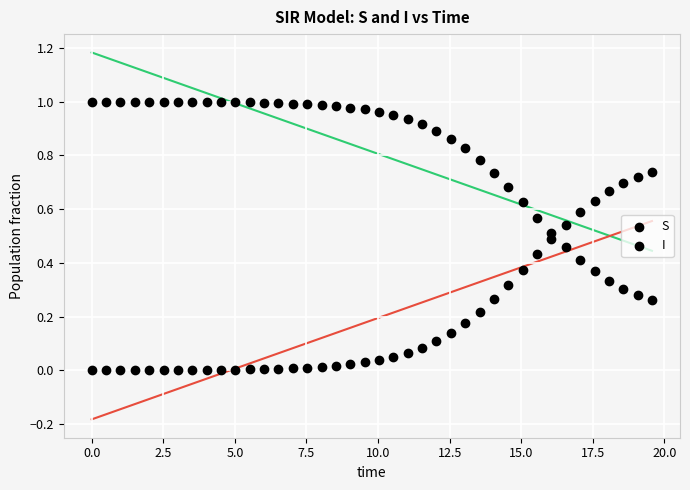

How many data points are displayed?

80